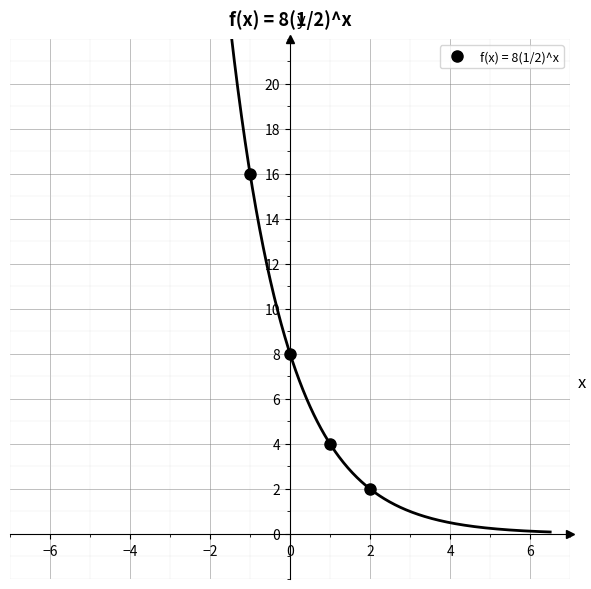

What is the difference between the maximum and minimum values?

30